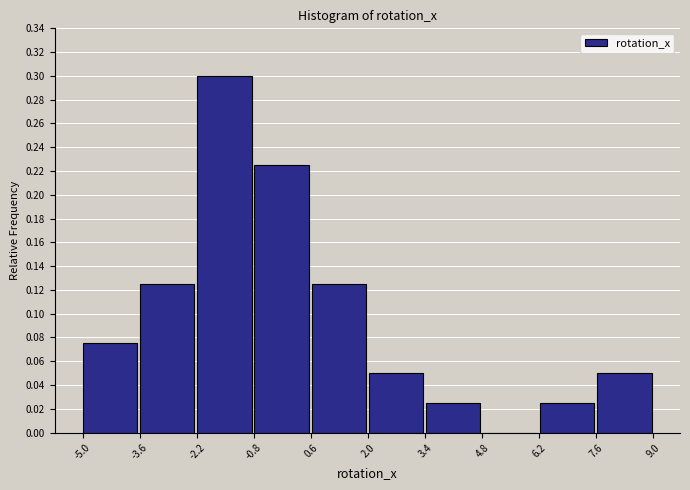

Which range on the x-axis has the tallest bar?

-2.2 to -0.8